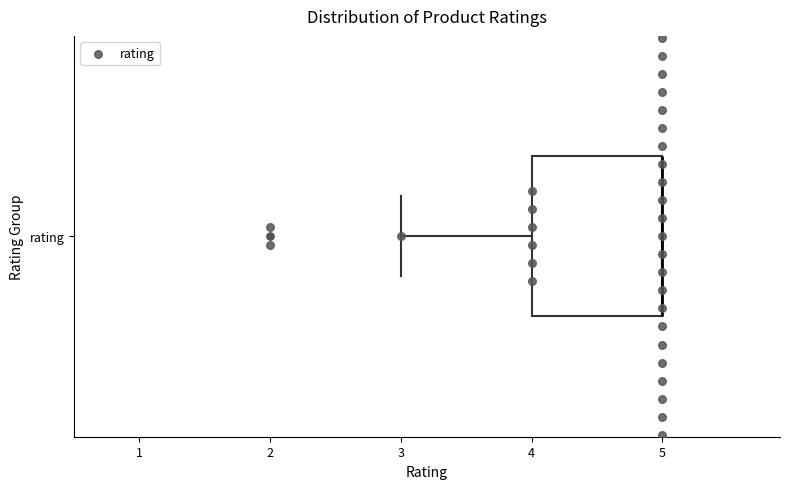

Where is the right edge of the box for rating on the x-axis? The values are not printed on the chart, so give them approximately, as read against the axis.

5